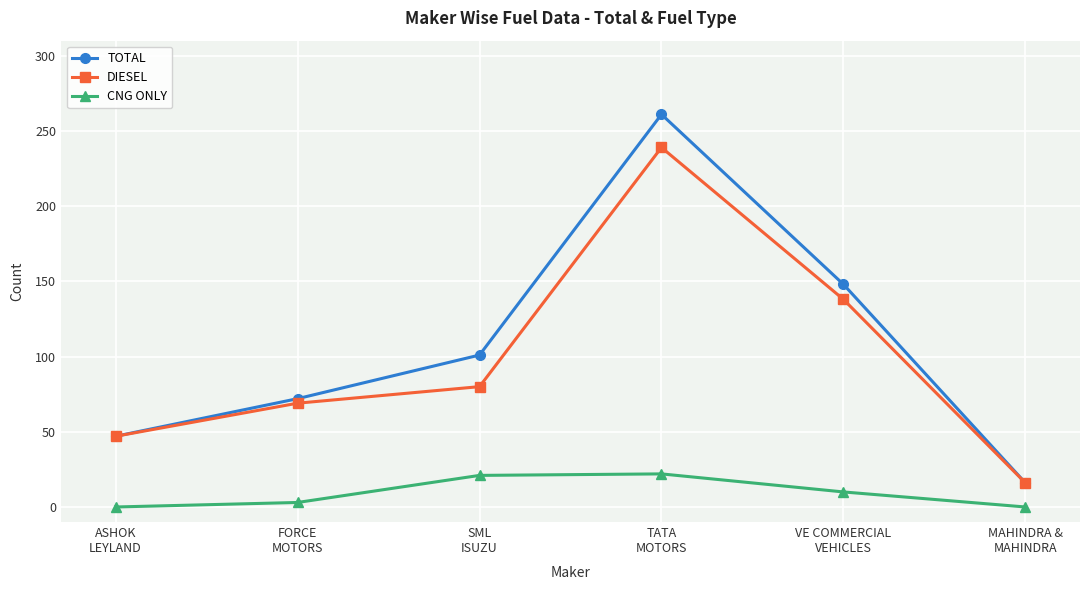

What is the total value across all series at MAHINDRA &
MAHINDRA?

32